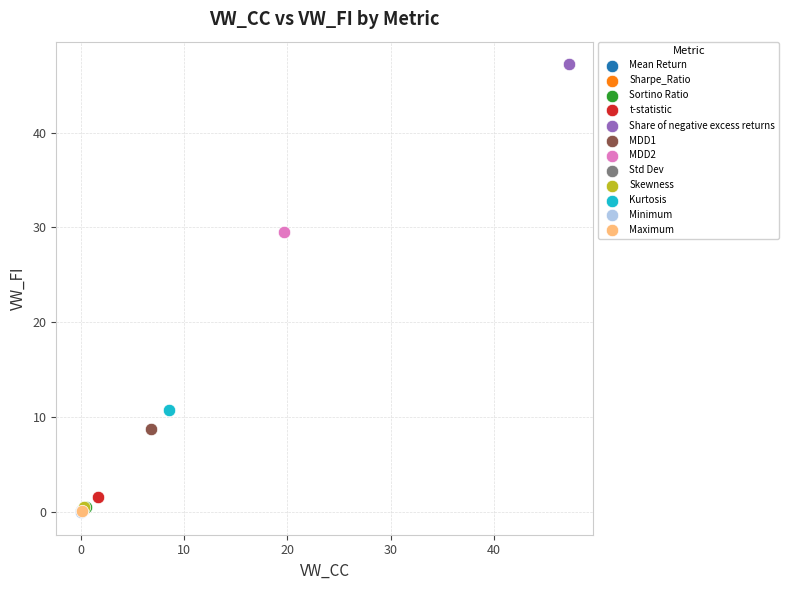

What are all the series names shown in the legend?

Mean Return, Sharpe_Ratio, Sortino Ratio, t-statistic, Share of negative excess returns, MDD1, MDD2, Std Dev, Skewness, Kurtosis, Minimum, Maximum